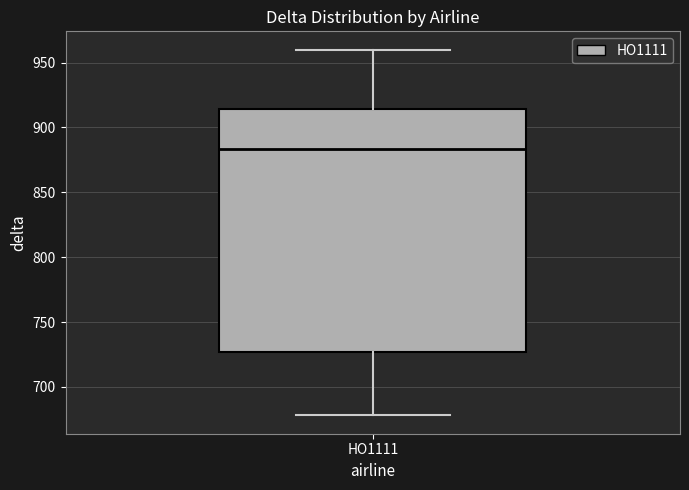

Transcribe this box plot: give where the median line is, the range the box spans, and where the two whiskers end, as read against the y-axis. The values are not printed on the chart, so give them approximately, as read against the axis.

median 885, box 725 to 915, whiskers 680 to 960